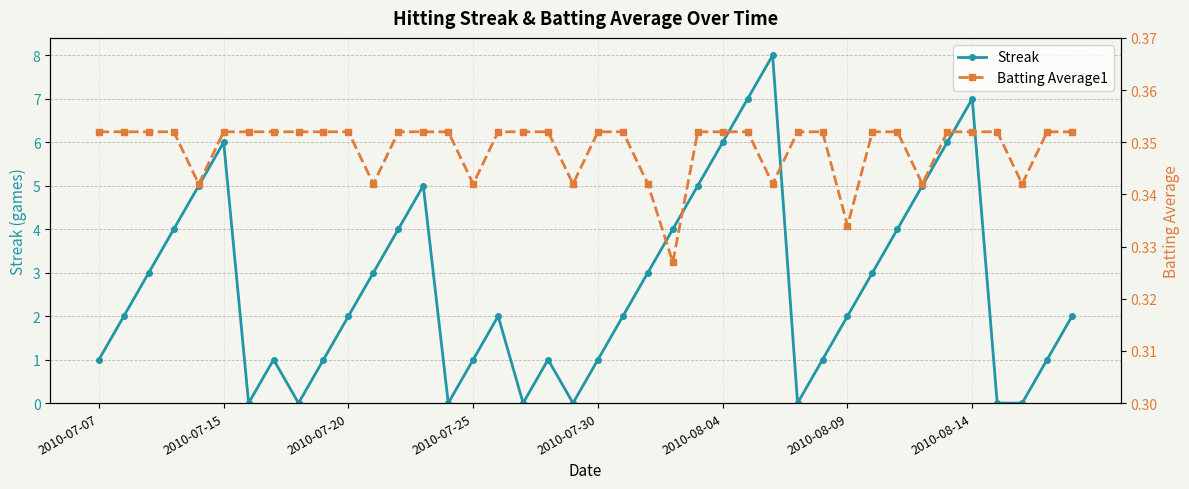

The Streak series shows 1 at 2010-08-09. True or false?

False